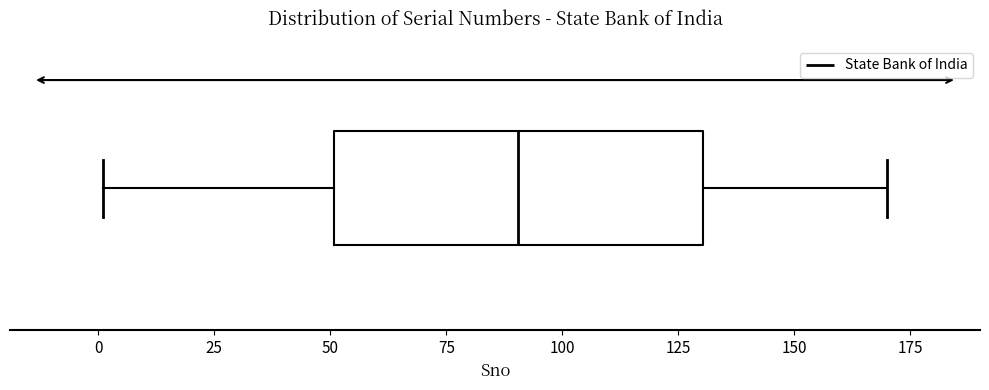

Read this box plot against the x-axis: the position of the median line, the range covered by the box, and the ends of both whiskers. The values are not printed on the chart, so give them approximately, as read against the axis.

median 90, box 50 to 130, whiskers 0 to 170